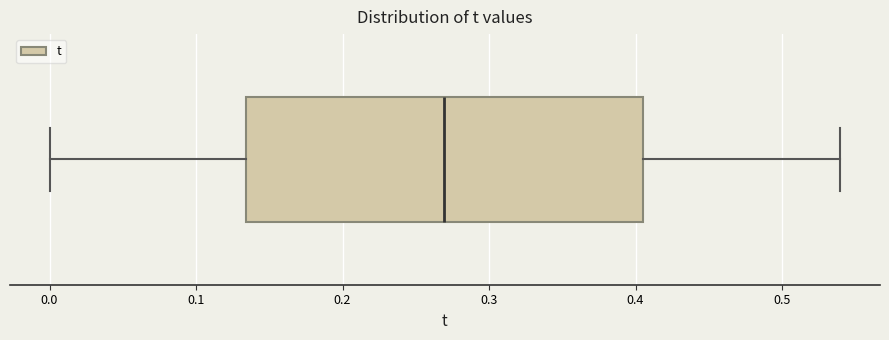

Where is the right edge of the box on the x-axis? The values are not printed on the chart, so give them approximately, as read against the axis.

0.40